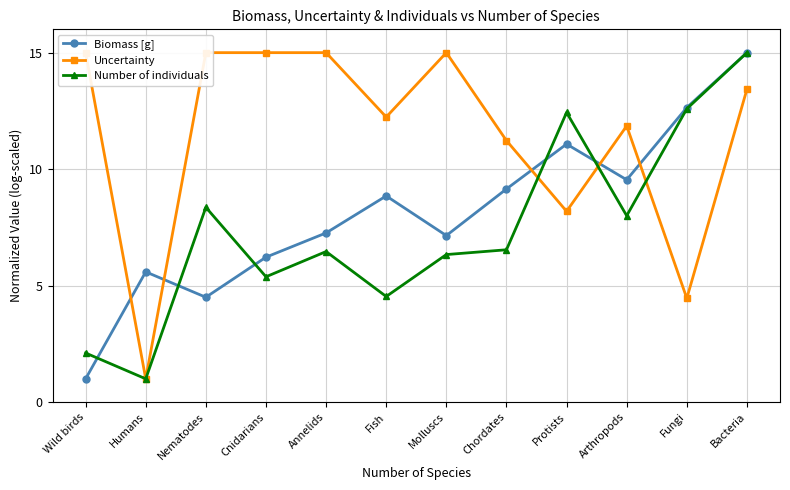

What is the label of the 5th point from the left?

Annelids